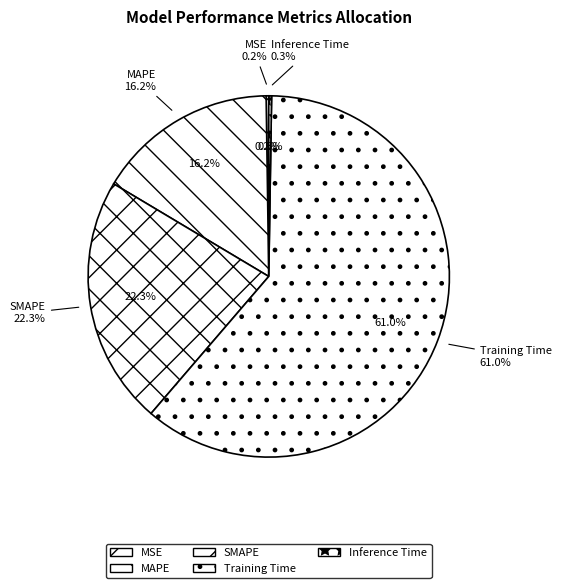

Rank the categories by value from highest to lowest.

Training Time, SMAPE, MAPE, Inference Time, MSE